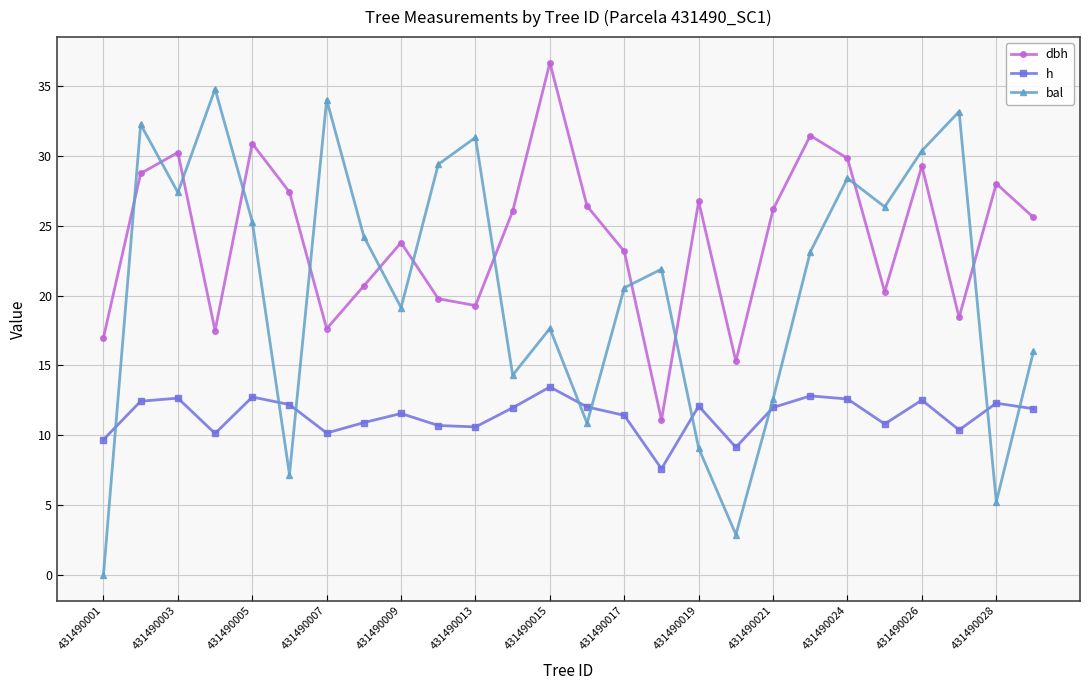

What is the greatest value displayed?

36.7